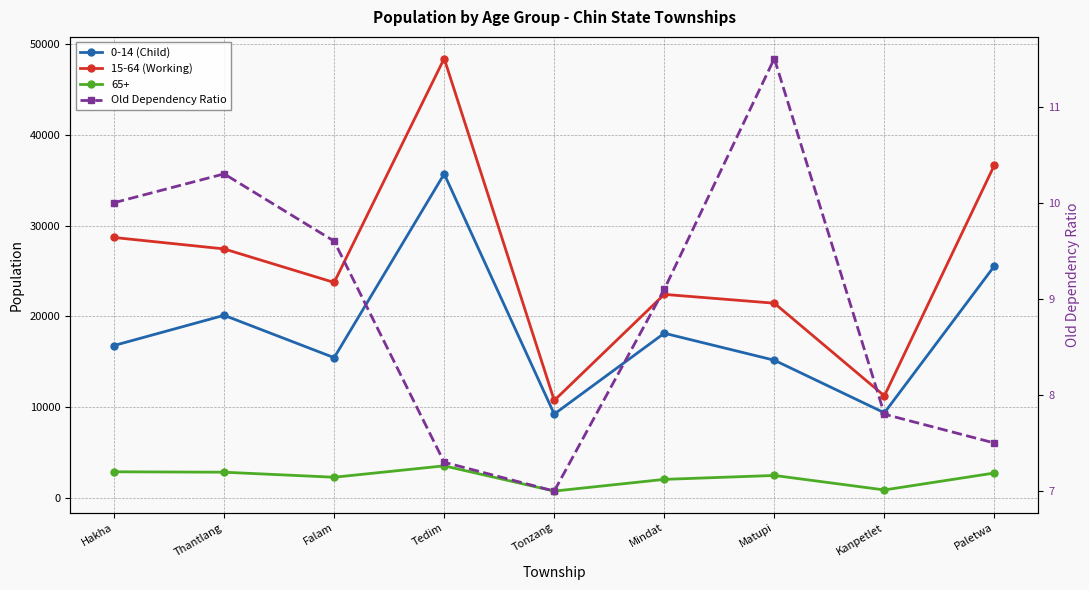

The 15-64 (Working) series shows 11198.8 at Tedim. True or false?

False